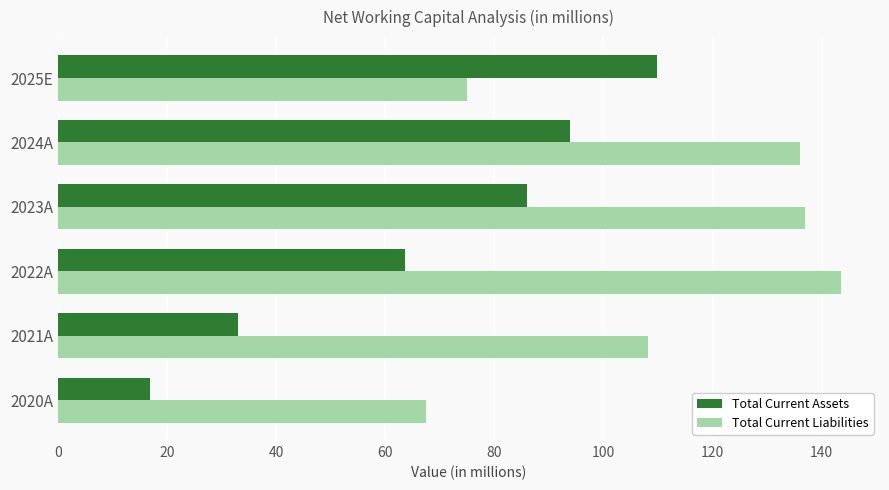

The value of Total Current Liabilities at 2021A is 39.4. True or false?

False